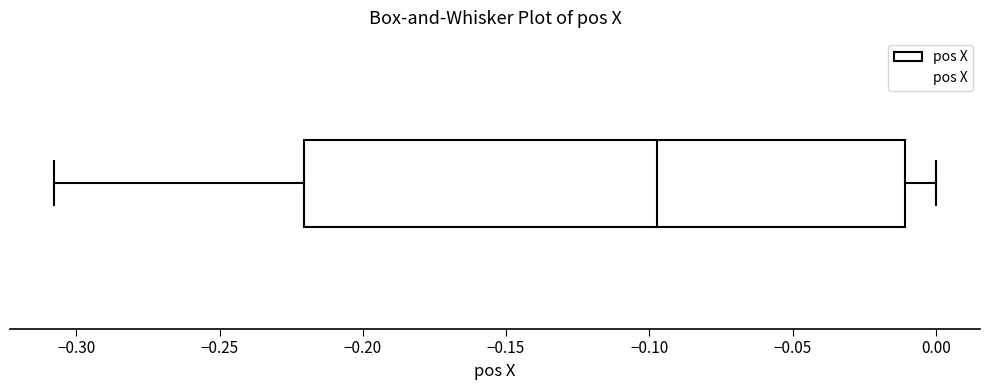

Where does the right whisker of the box end on the x-axis? The values are not printed on the chart, so give them approximately, as read against the axis.

0.000